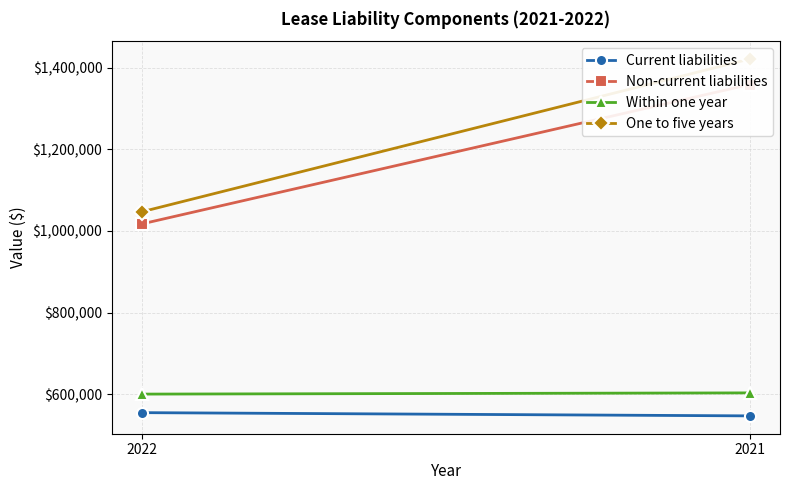

Between 2022 and 2021, which is larger?

2022